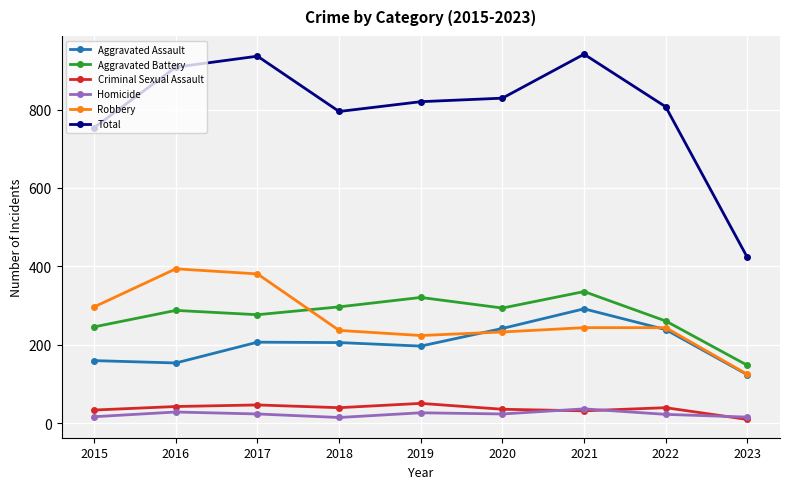

What is the average value of the Homicide series?

24